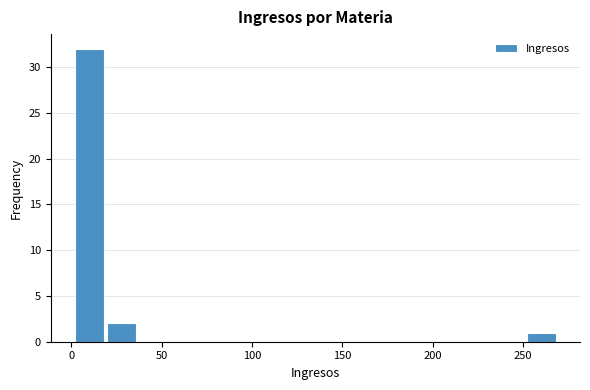

Around what value on the x-axis is the tallest bar? Give the approximate position of its centre, as read against the axis.

10